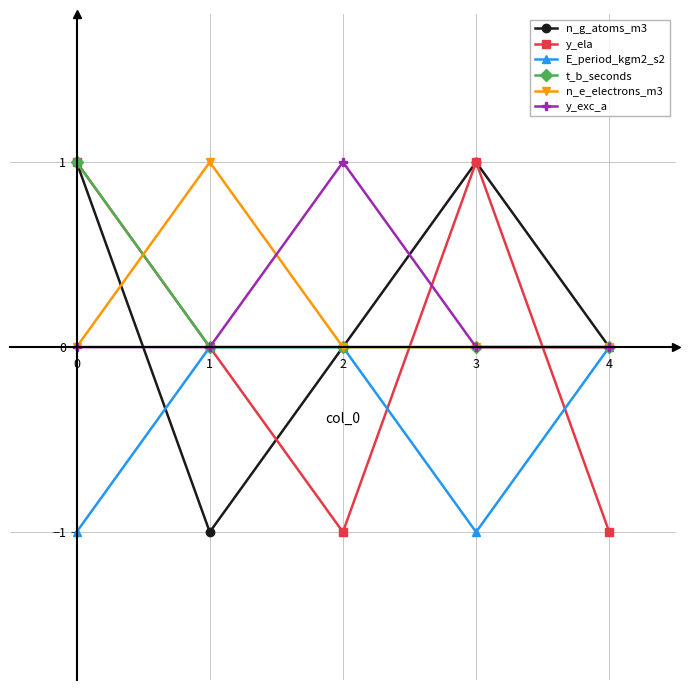

Does the chart display data point markers on the line(s)?

Yes